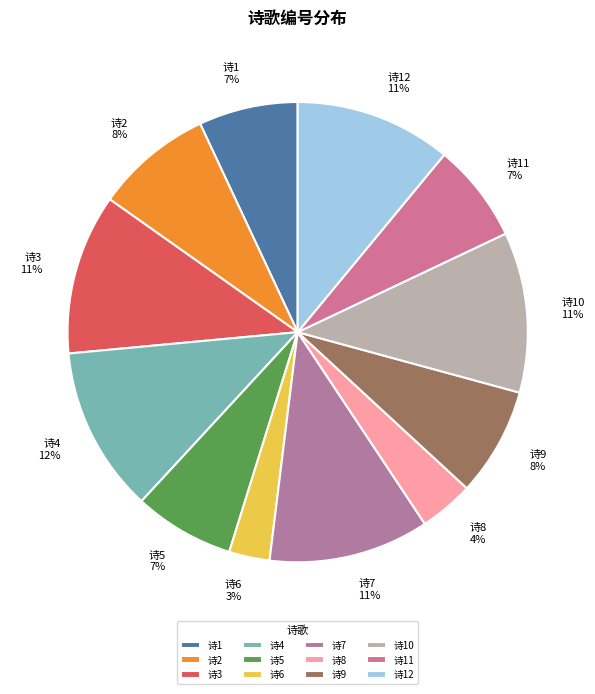

To the nearest percent, what portion does 诗3 represent?

11%